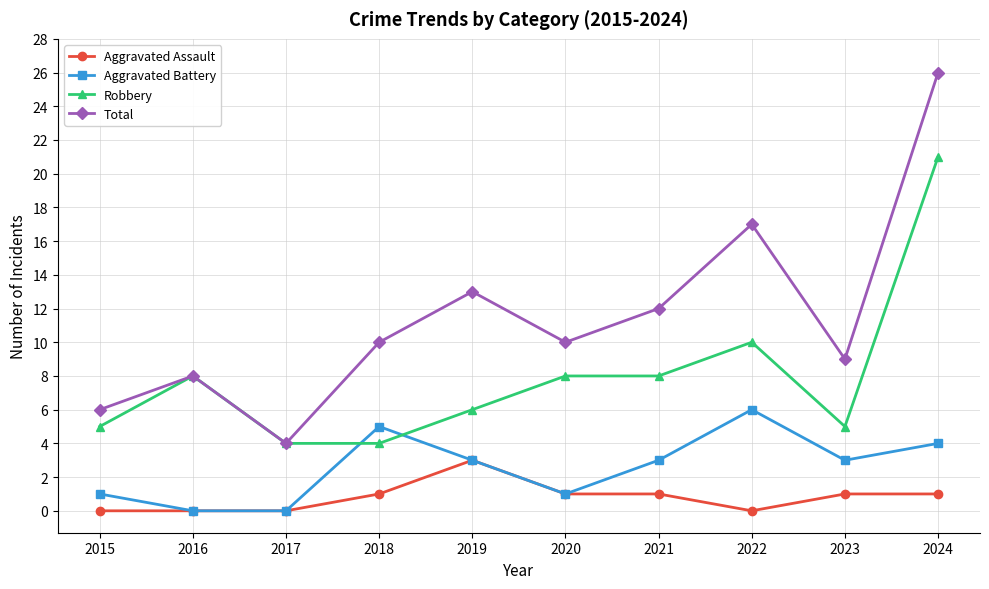

Is the value of Robbery at 2021 greater than the value of Aggravated Assault at 2020?

Yes